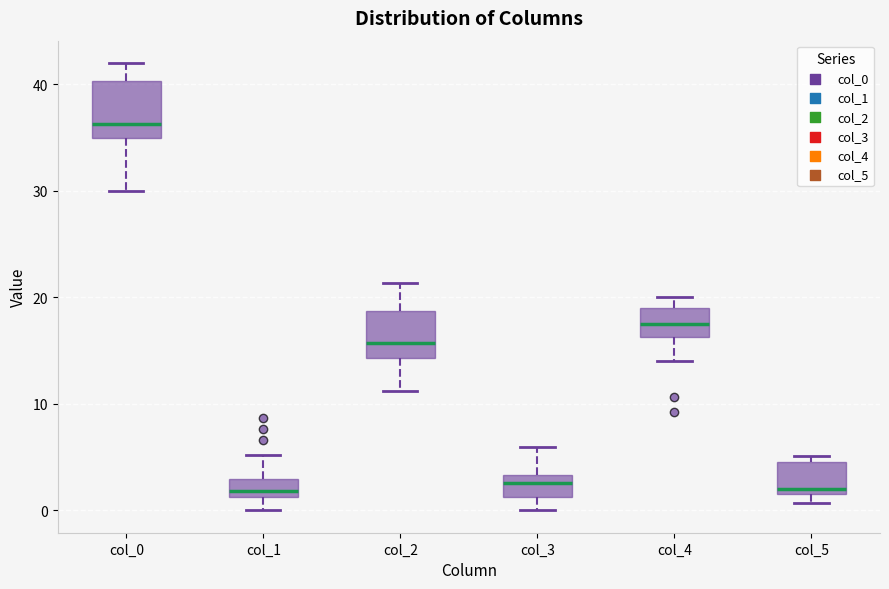

Reading left to right, read every box against the y-axis: the position of its median line, the range the box covers, and the ends of its whiskers. The values are not printed on the chart, so give them approximately, as read against the axis.

col_0: median 36, box 35 to 40, whiskers 30 to 42
col_1: median 2, box 1 to 3, whiskers 0 to 5
col_2: median 16, box 14 to 19, whiskers 11 to 21
col_3: median 3 (inside the box), box 1 to 3, whiskers 0 to 6
col_4: median 18, box 16 to 19, whiskers 14 to 20
col_5: median 2 (just above the box's lower edge), box 2 to 5, whiskers 1 to 5 (just above the box's upper edge)